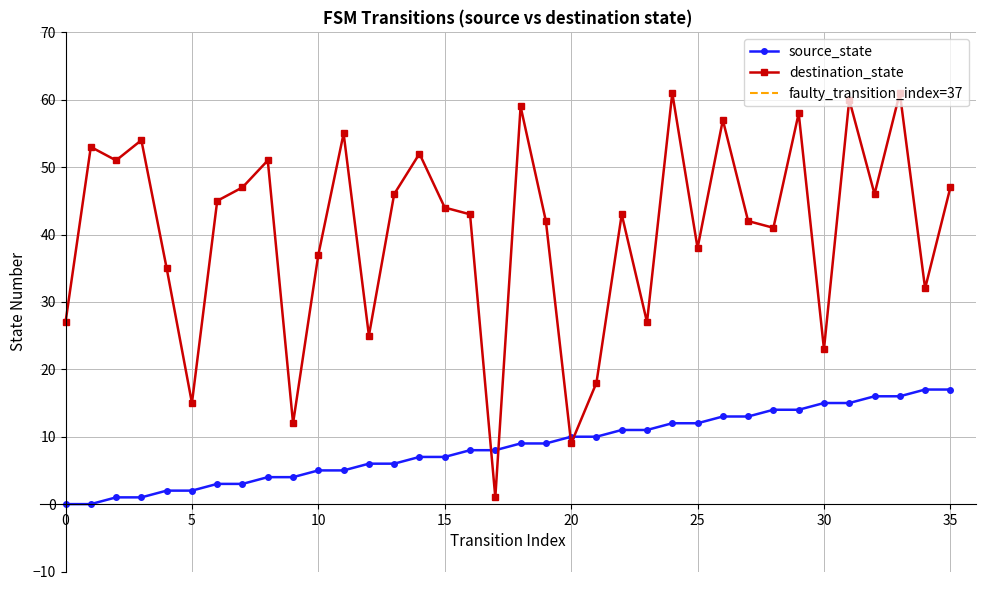

Reading left to right, list all the values displayed in this chart.

source_state: 0	0	1	1	2	2	3	3	4	4	5	5	6	6	7	7	8	8	9	9	10	10	11	11	12	12	13	13	14	14	15	15	16	16	17	17
destination_state: 27	53	51	54	35	15	45	47	51	12	37	55	25	46	52	44	43	1	59	42	9	18	43	27	61	38	57	42	41	58	23	60	46	61	32	47